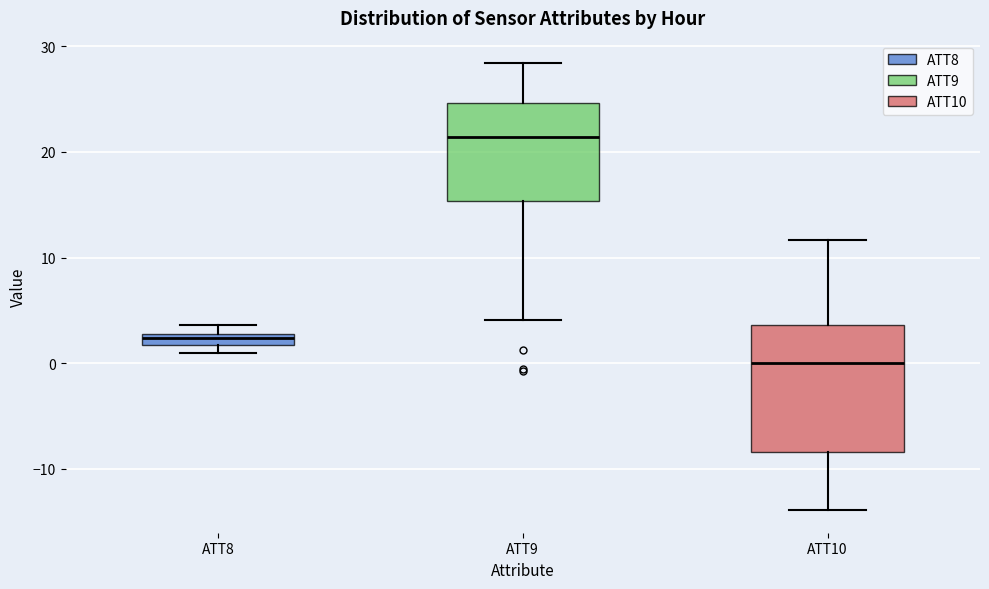

Where is the upper edge of the box for ATT8 on the y-axis? The values are not printed on the chart, so give them approximately, as read against the axis.

3